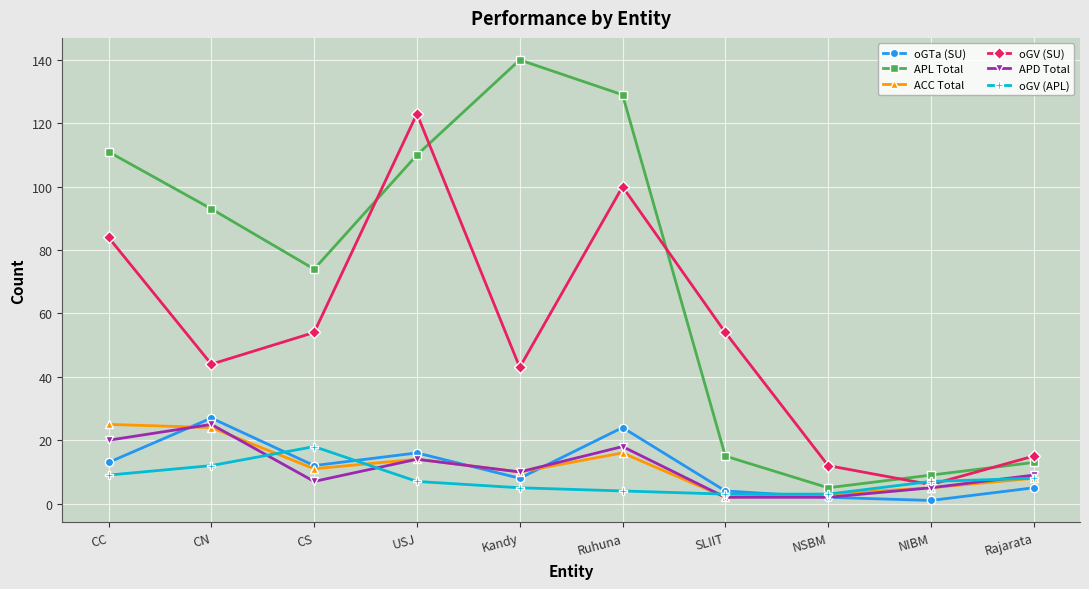

What is the maximum value for oGV (APL)?

18